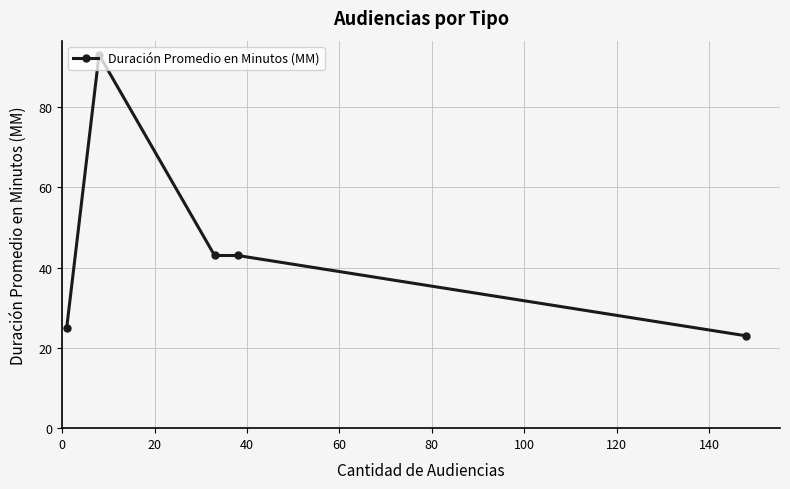

What is the sum of all values?

227